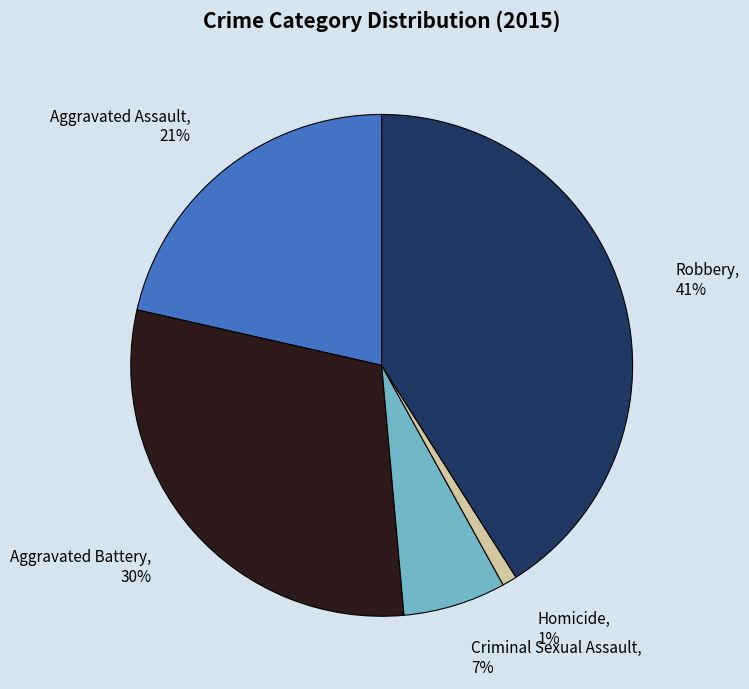

Which slice is the smallest?

Homicide